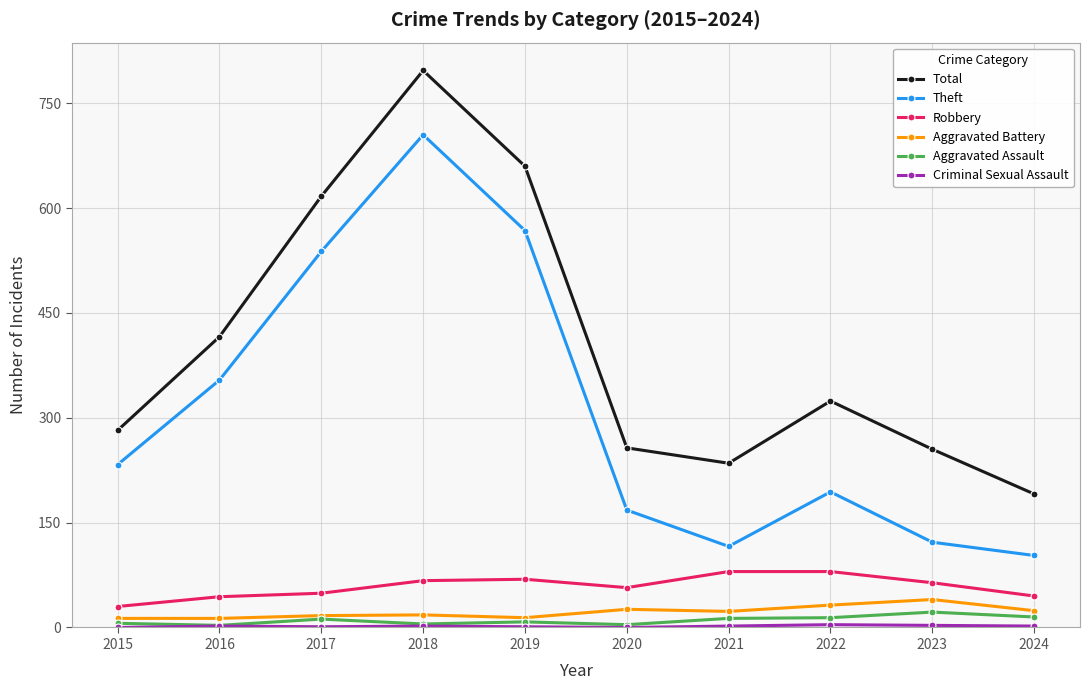

The value of Theft at 2017 is 538. True or false?

True